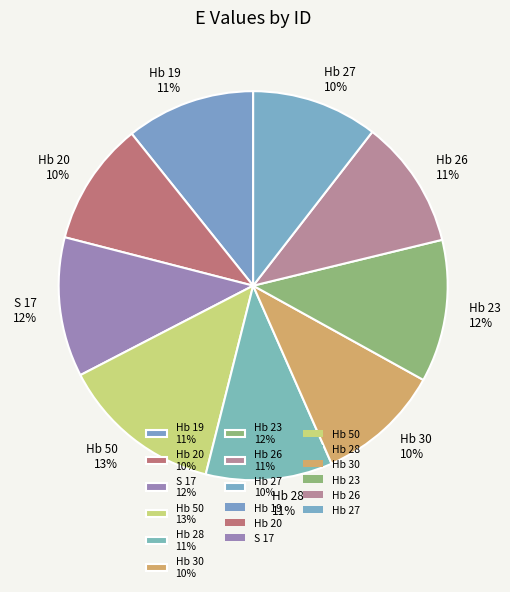

How many slices are in this pie chart?

9